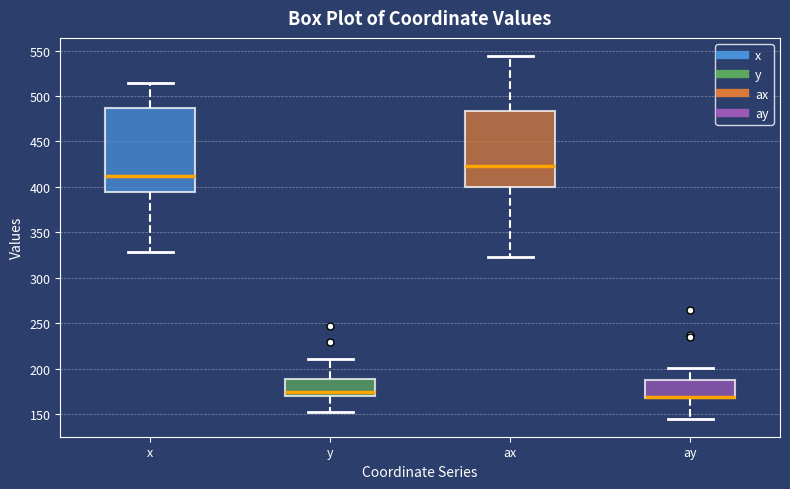

Comparing the boxes themselves (not the whiskers), which one is the tallest?

x